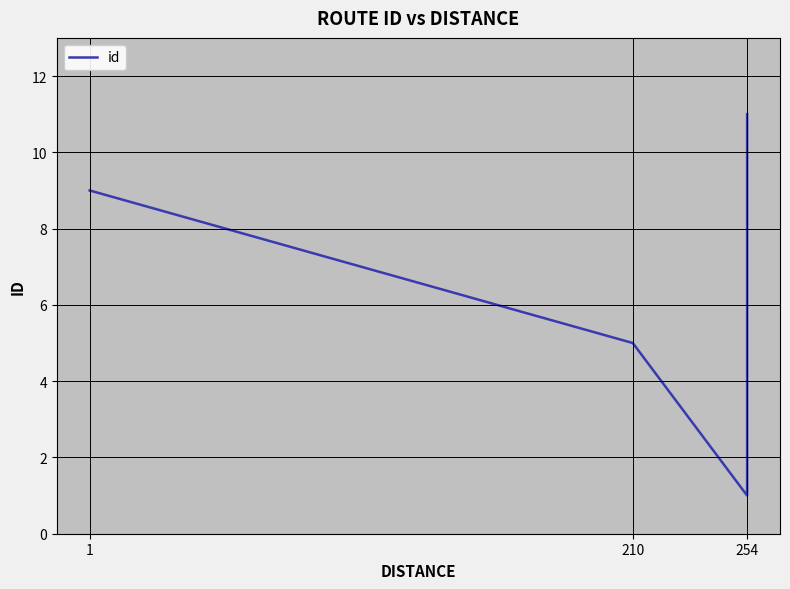

What is the minimum value shown in the chart?

1